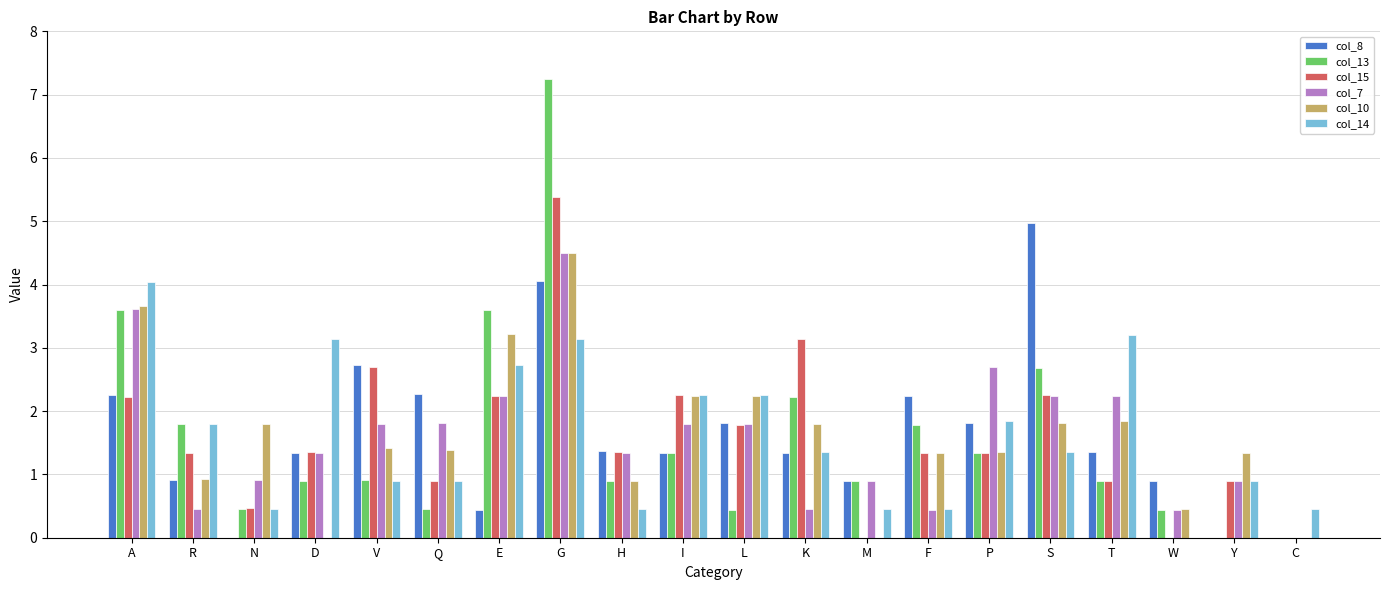

The value of col_14 at T is 3.2. True or false?

True